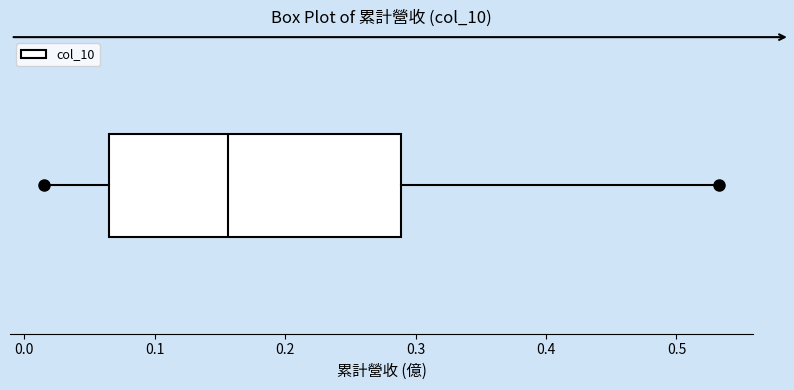

Transcribe this box plot: give where the median line is, the range the box spans, and where the two whiskers end, as read against the x-axis. The values are not printed on the chart, so give them approximately, as read against the axis.

median 0.16, box 0.07 to 0.29, whiskers 0.02 to 0.53